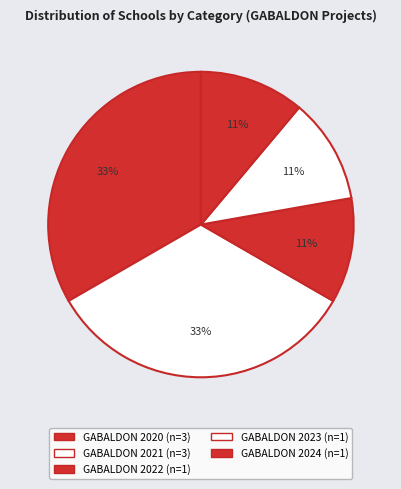

Count the number of slices in the pie.

5